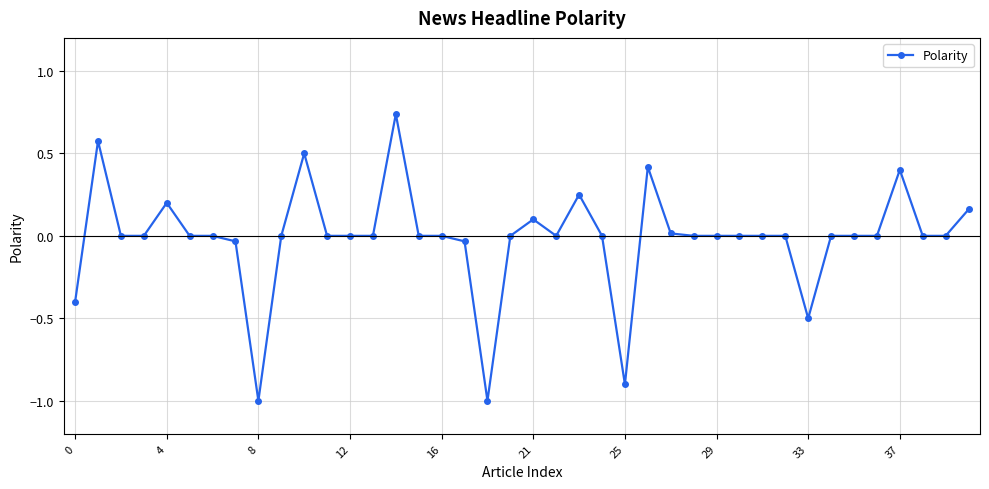

What is the smallest value displayed?

-1.0